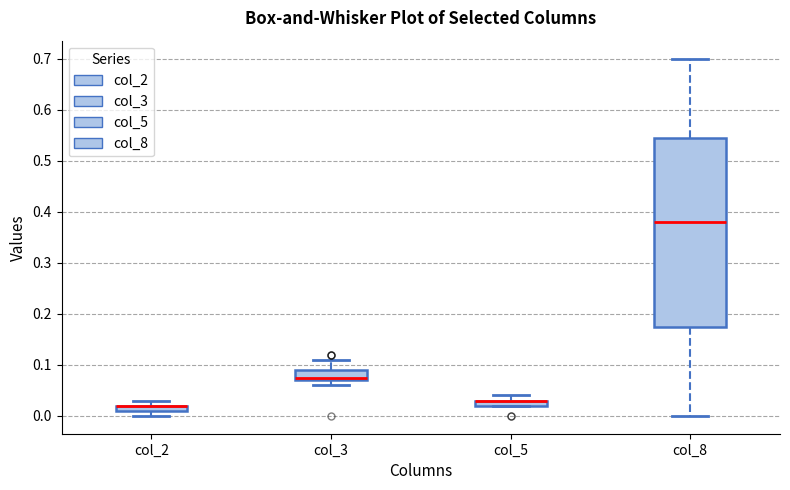

Comparing the boxes themselves (not the whiskers), which one is the tallest?

col_8